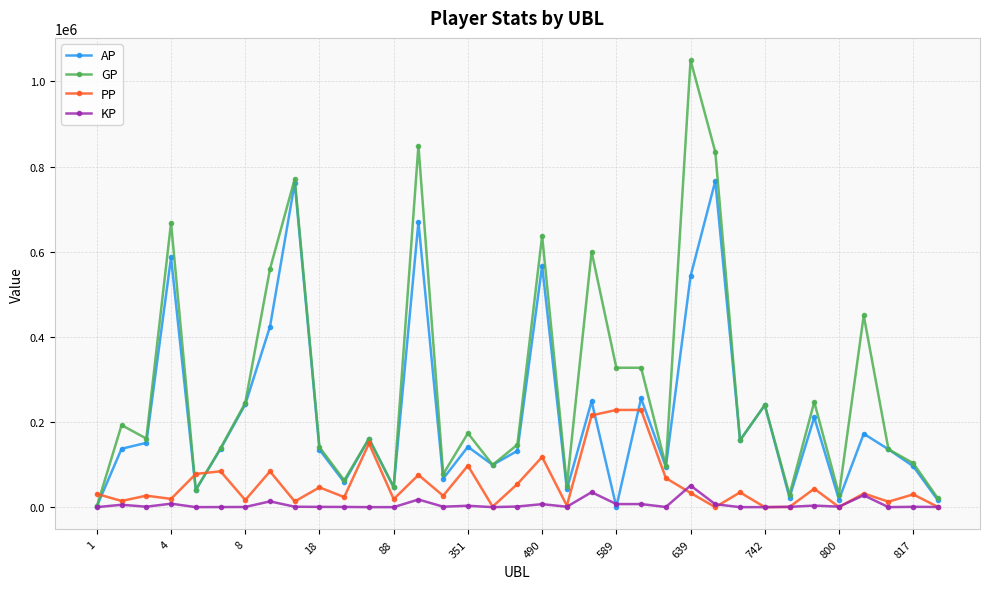

True or false: KP has more than 1 interior local peaks.

True